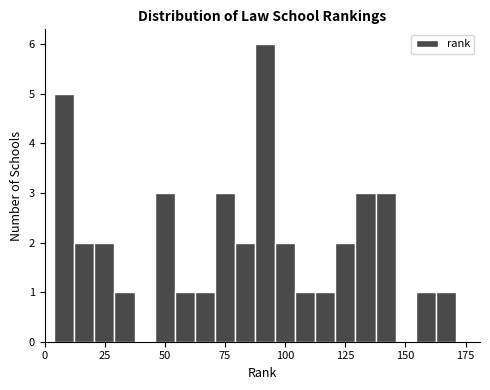

Read against the x-axis, roughly where is the centre of the tallest bar?

90